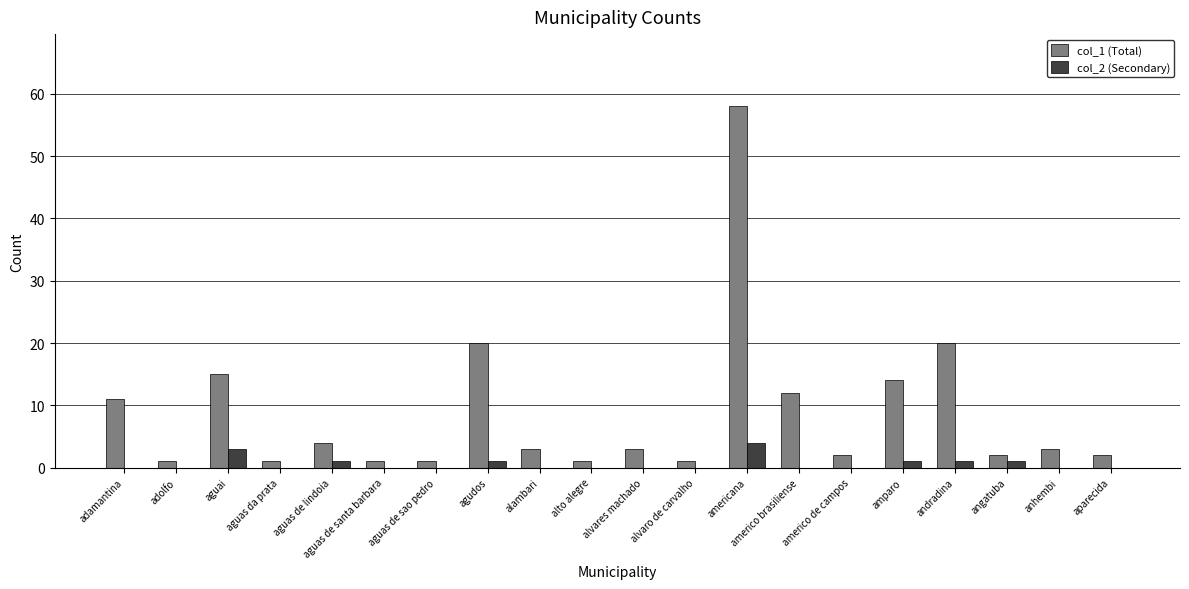

Which series has the largest total across all categories?

col_1 (Total)